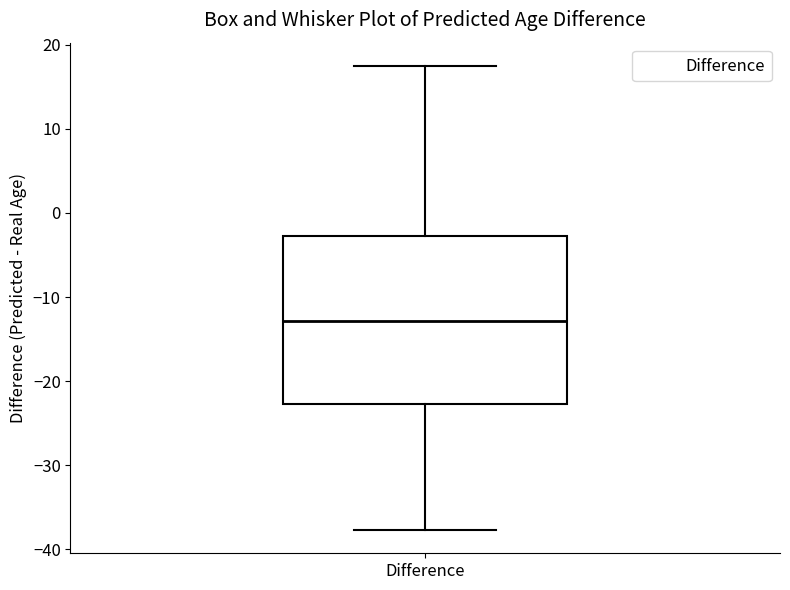

Where does the median line of the box for Difference sit on the y-axis? The values are not printed on the chart, so give them approximately, as read against the axis.

-13